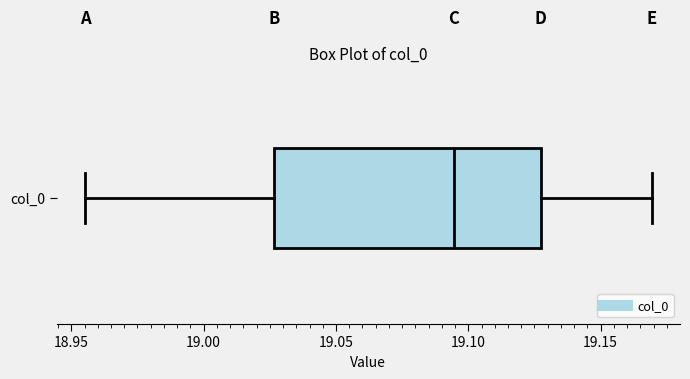

Where does the median line of the box for col_0 sit on the x-axis? The values are not printed on the chart, so give them approximately, as read against the axis.

19.095